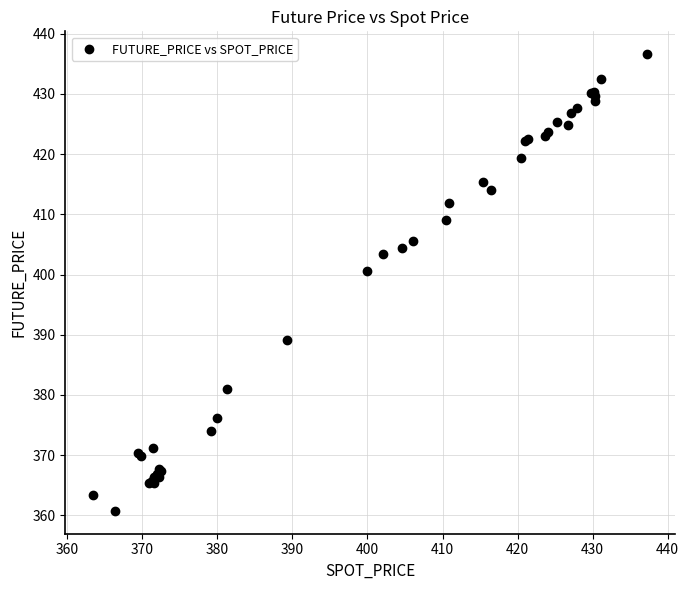

What Y value in the scatter plot is closest to 398?

400.6